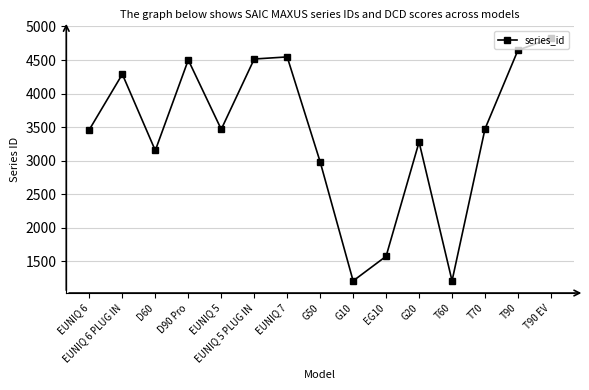

The chart shows a value of 600 at T60. True or false?

False